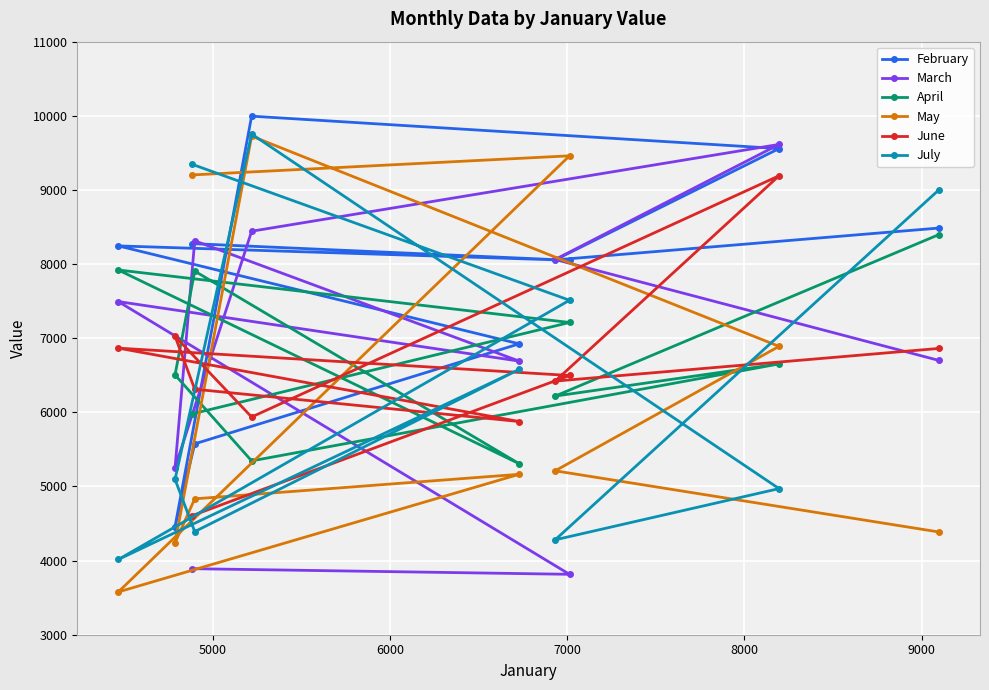

At how many categories does at least one series exceed 3746?

10